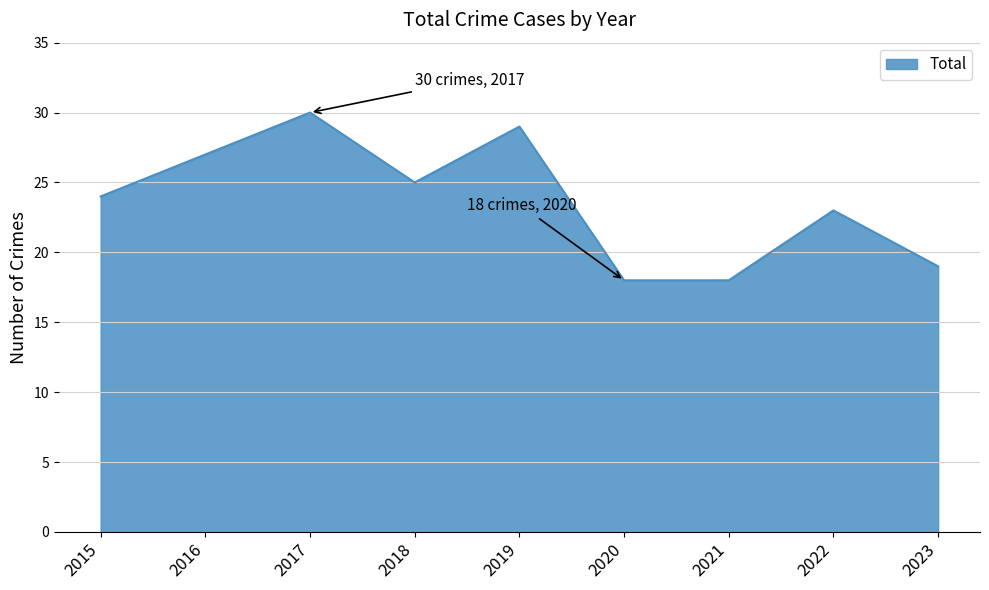

What is the approximate value at 2015?

24